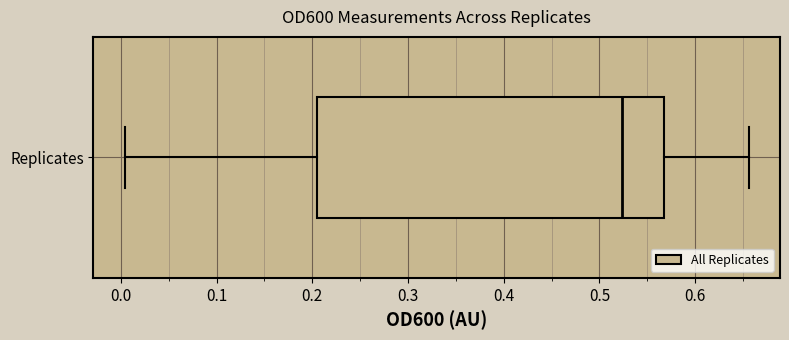

Where does the left whisker of the box for Replicates end on the x-axis? The values are not printed on the chart, so give them approximately, as read against the axis.

0.00